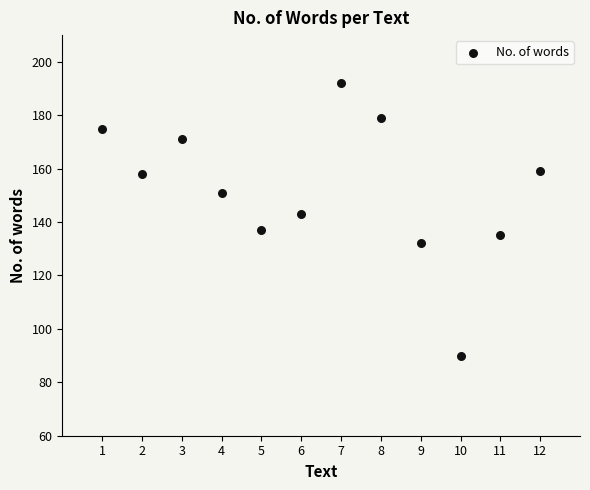

What Y value in the scatter plot is closest to 141?

143